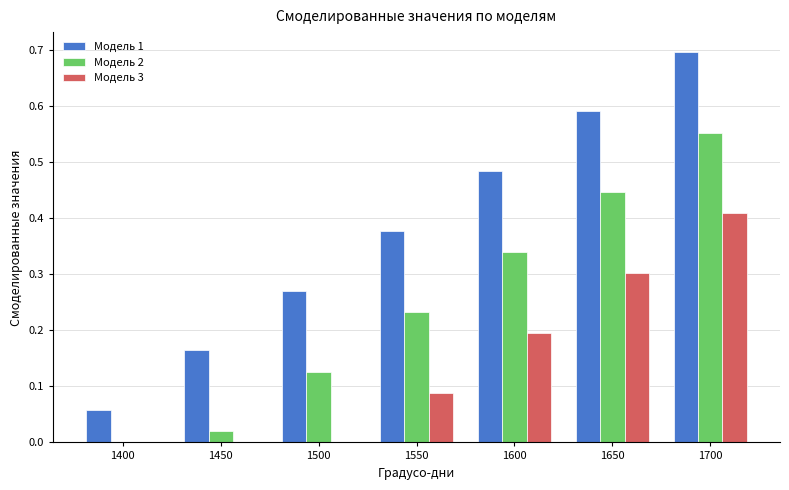

What is the sum of all Модель 2 values?

1.7